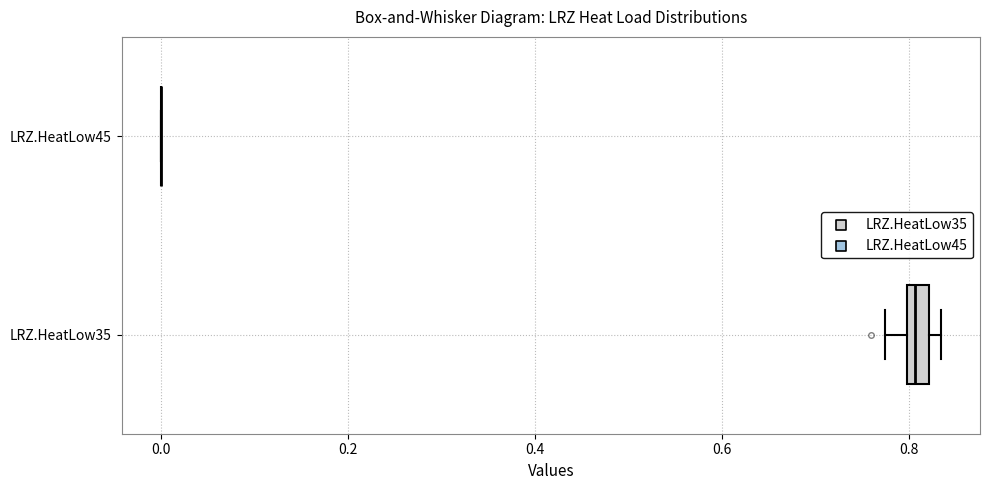

Where is the left edge of the box for LRZ.HeatLow35 on the x-axis? The values are not printed on the chart, so give them approximately, as read against the axis.

0.80